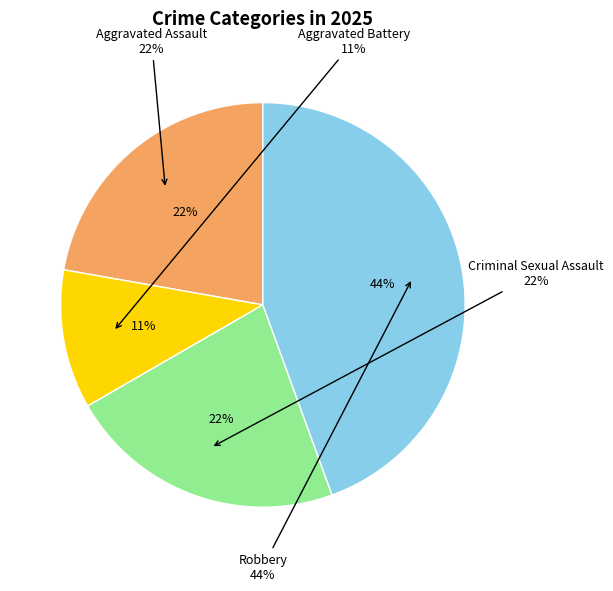

To the nearest percent, what is the difference between the Aggravated Battery and Robbery slice percentages?

33%